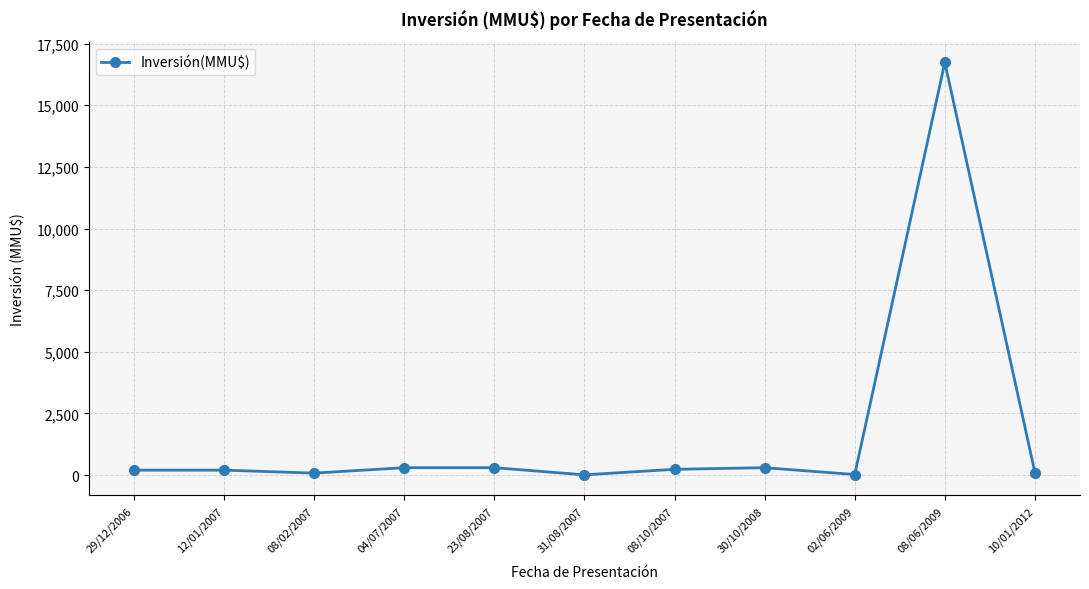

Is it true that the value at 29/12/2006 is 200?

True